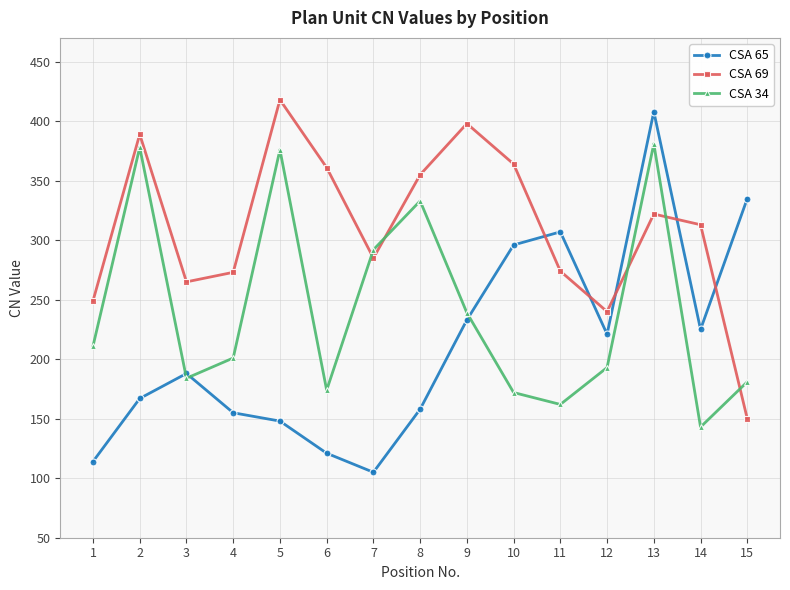

What is the highest value of the CSA 34 series?

381